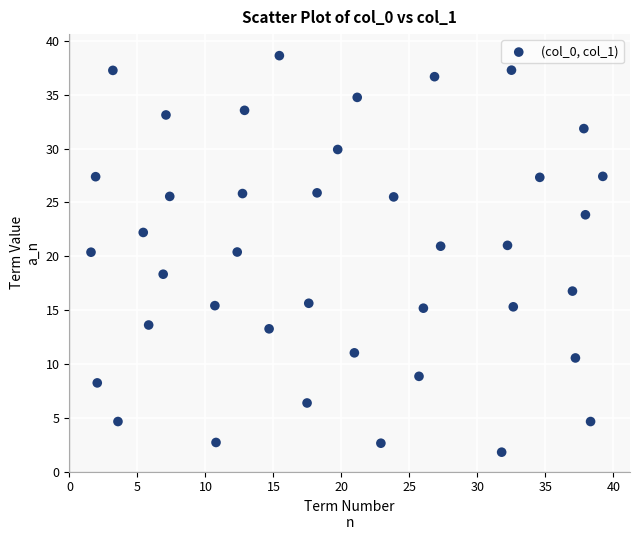

What is the range of X values (max minus min)?

37.6